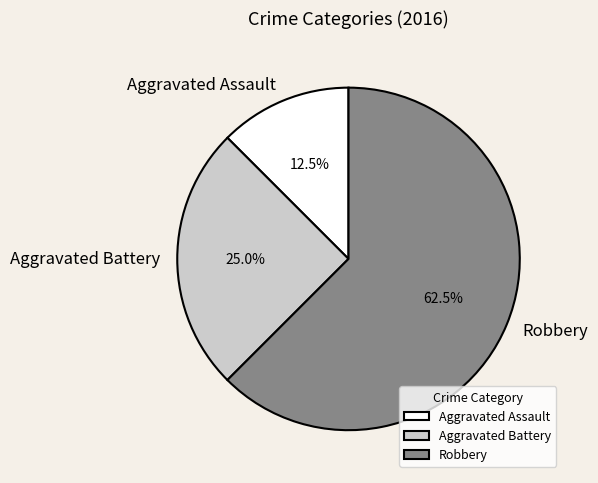

Is it true that Aggravated Battery is 25% of the pie?

True